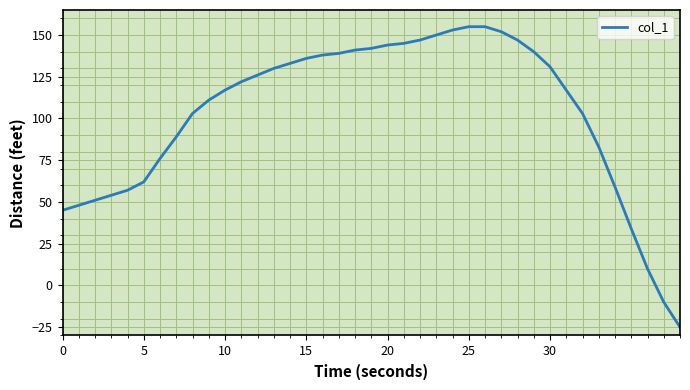

What is the smallest value displayed?

-25